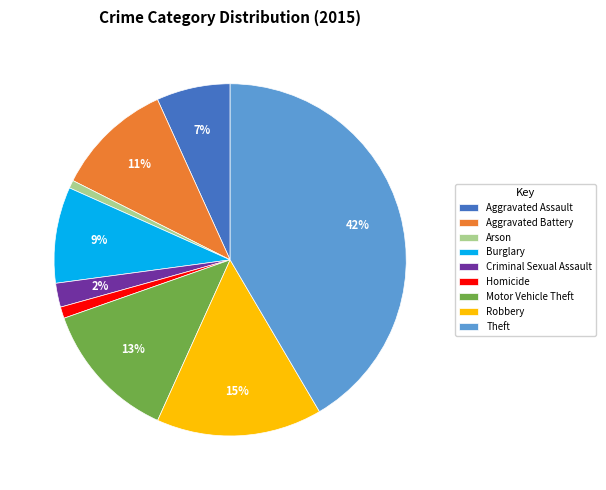

To the nearest percent, what is the combined percentage of Homicide and Arson?

2%